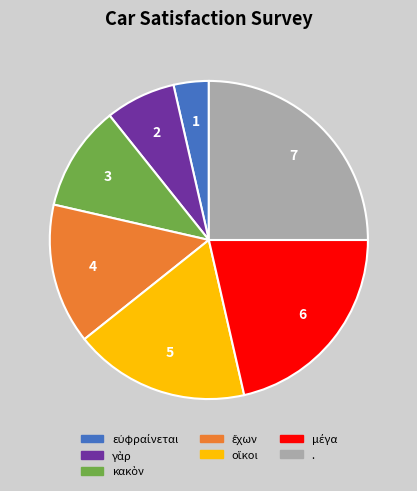

Which slice is the largest?

.